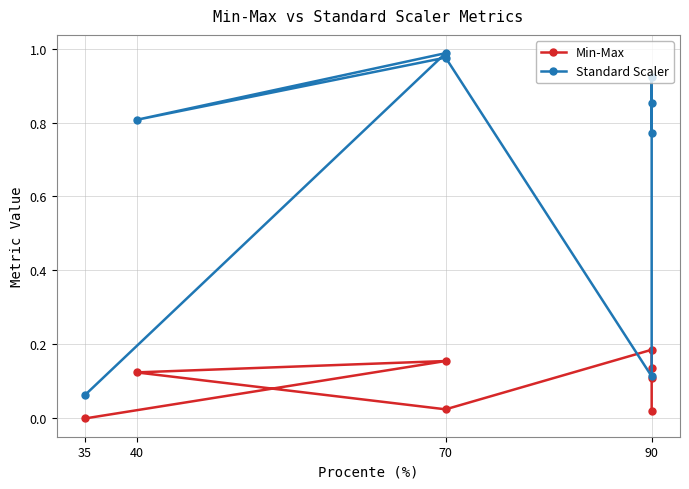

True or false: Standard Scaler and Min-Max cross at least once.

True